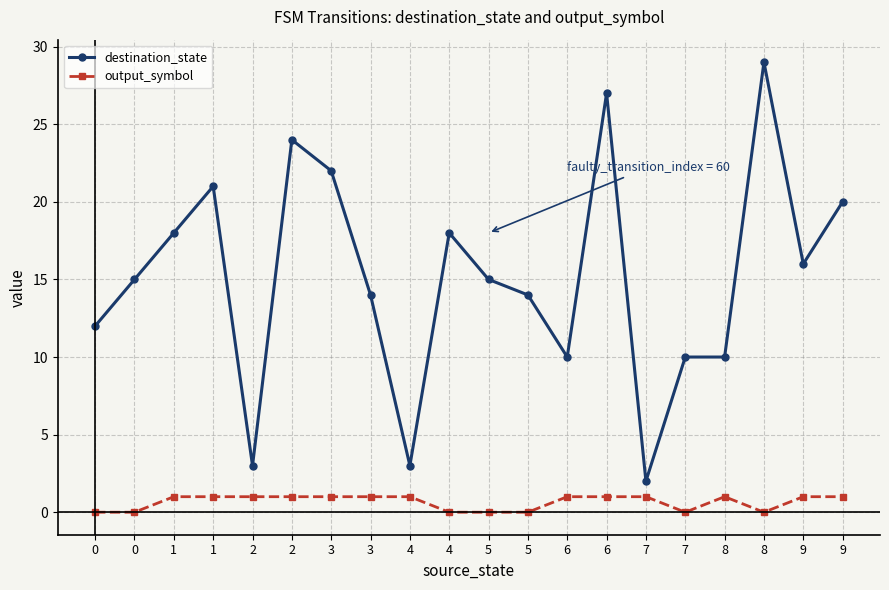

At how many categories does at least one series exceed 23?

3